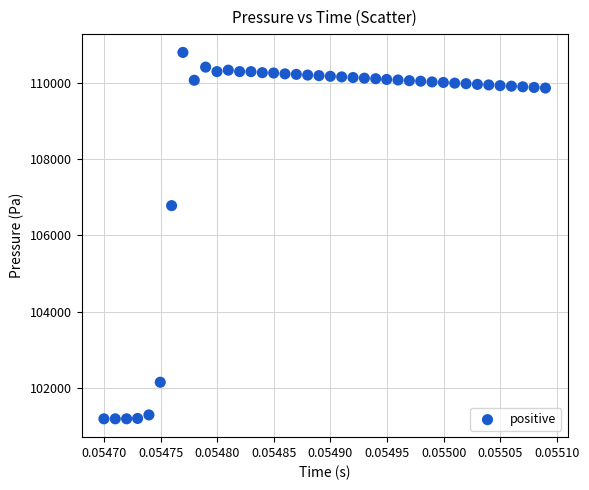

What is the range of Y values (max minus min)?

9587.1